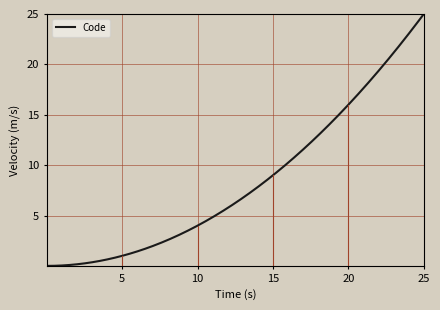

What is the value of the 16th point from the left?

16